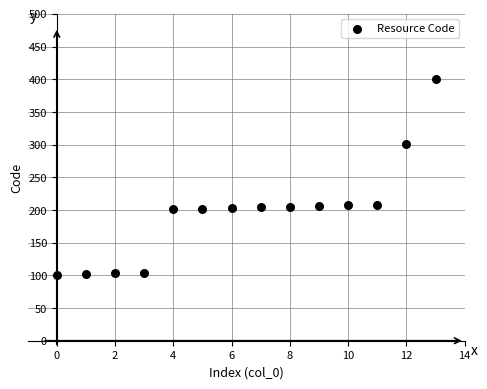

What is the range of Y values (max minus min)?

300